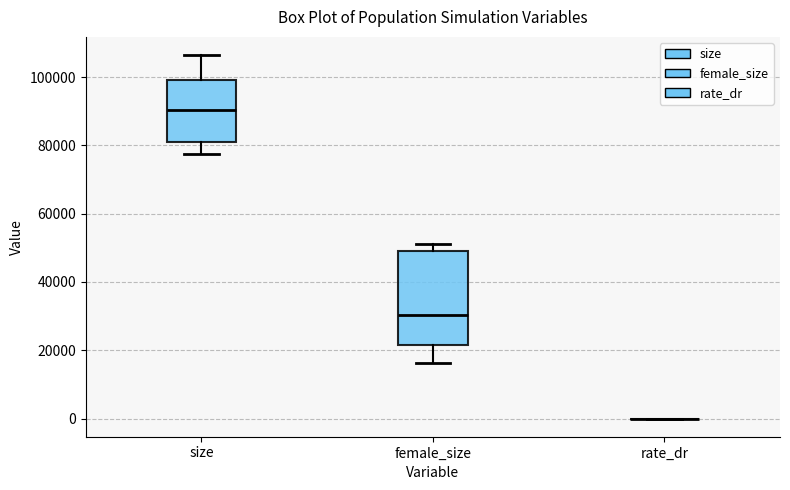

Comparing the boxes themselves (not the whiskers), which one is the tallest?

female_size